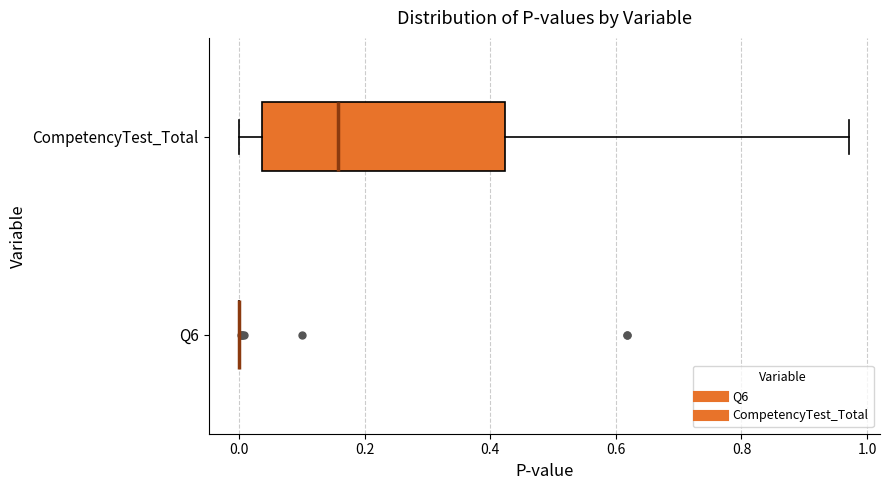

Which box is the widest, from its left edge to its right edge?

CompetencyTest_Total